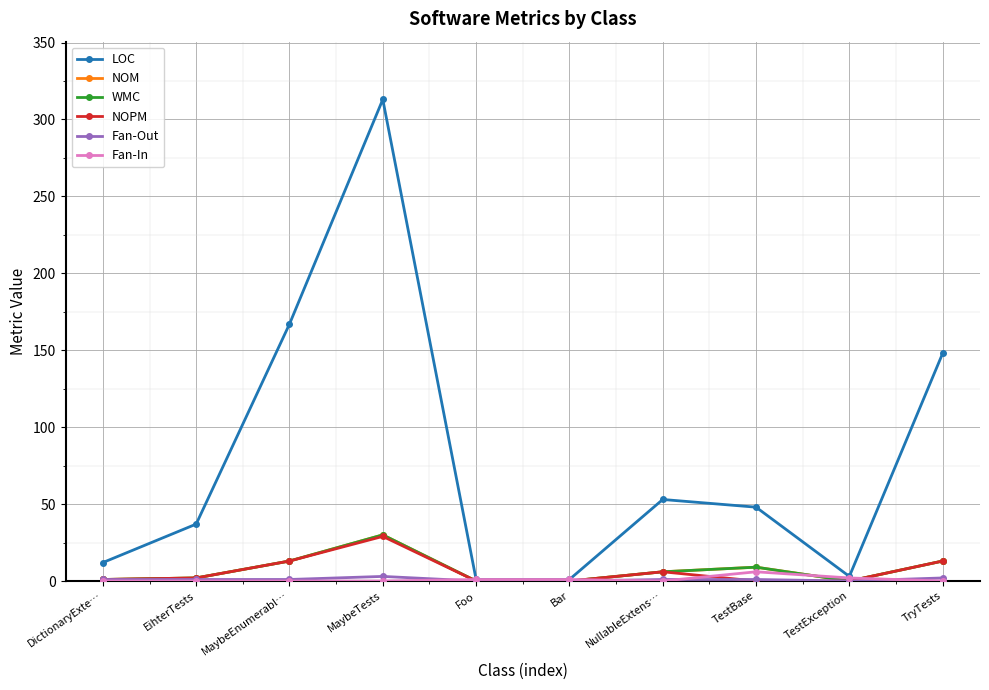

Is this an area chart (filled region under the line)?

No